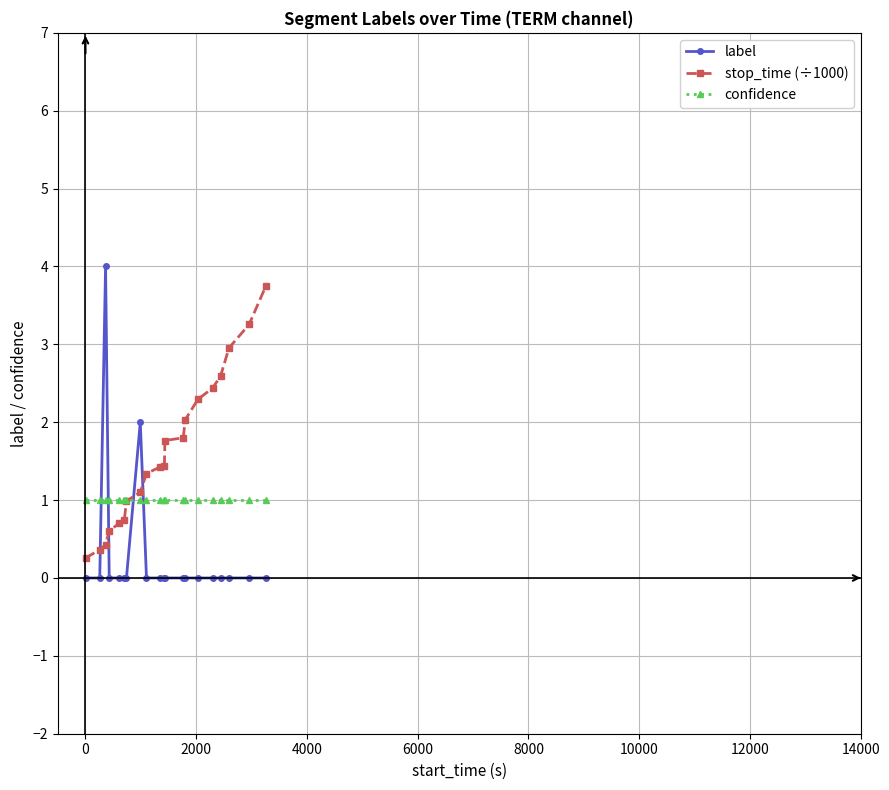

Which series has the largest total across all categories?

stop_time (÷1000)